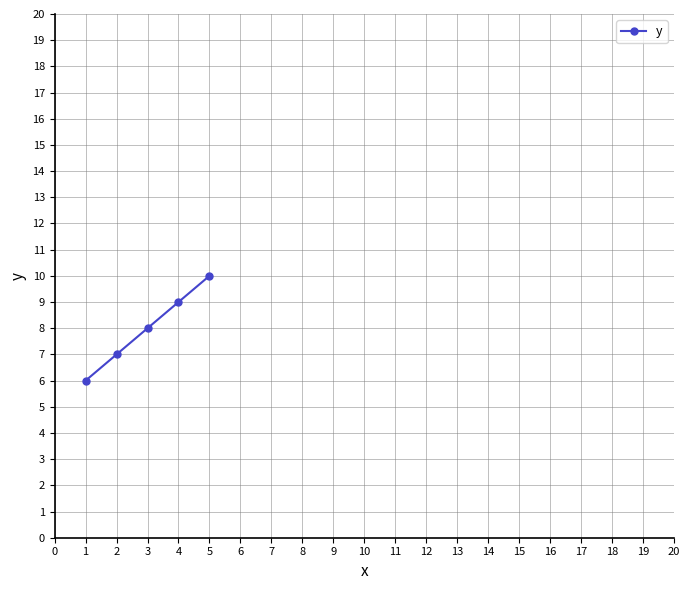

Reading right to left, transcribe all the data shown in this chart.

5=10	4=9	3=8	2=7	1=6